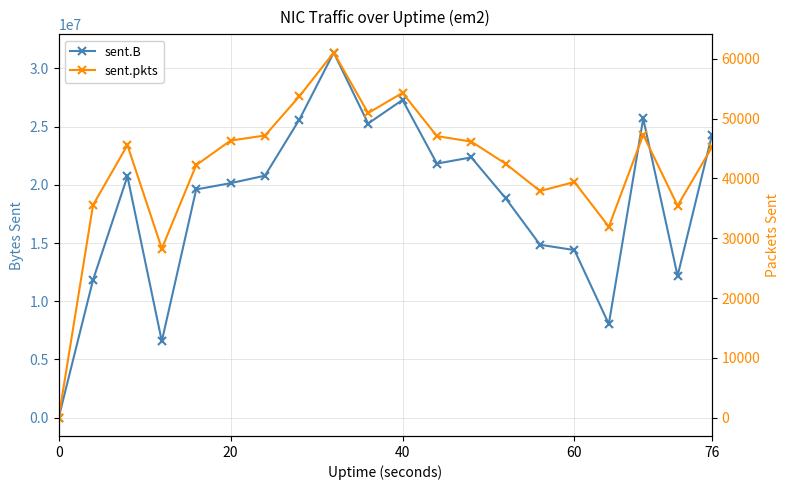

Is the value of sent.pkts at 20 greater than the value of sent.B at 76?

No